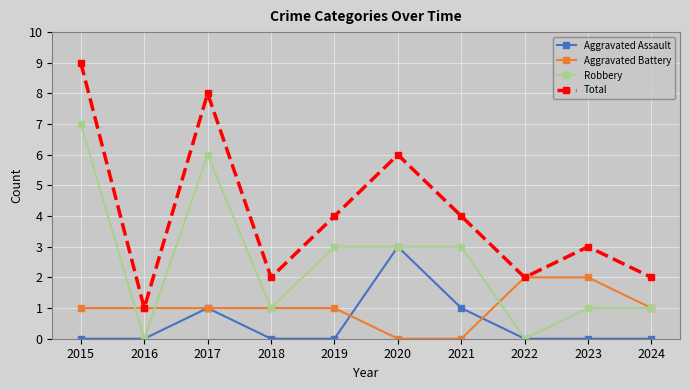

Reading right to left, list all the values displayed in this chart.

Aggravated Assault: 2024=0	2023=0	2022=0	2021=1	2020=3	2019=0	2018=0	2017=1	2016=0	2015=0
Aggravated Battery: 2024=1	2023=2	2022=2	2021=0	2020=0	2019=1	2018=1	2017=1	2016=1	2015=1
Robbery: 2024=1	2023=1	2022=0	2021=3	2020=3	2019=3	2018=1	2017=6	2016=0	2015=7
Total: 2024=2	2023=3	2022=2	2021=4	2020=6	2019=4	2018=2	2017=8	2016=1	2015=9